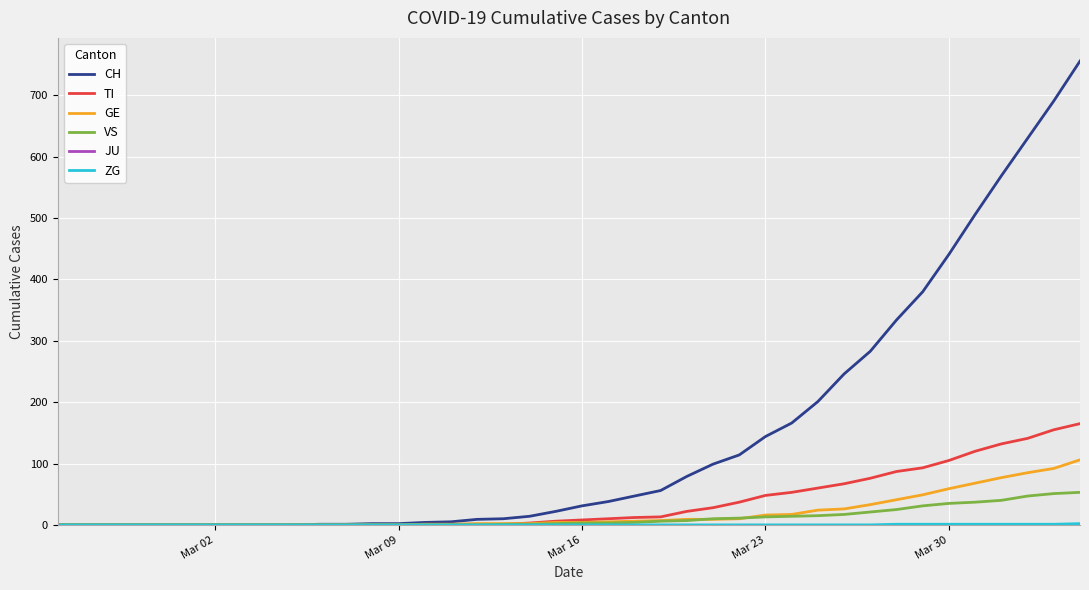

What is the average value of the TI series?

36